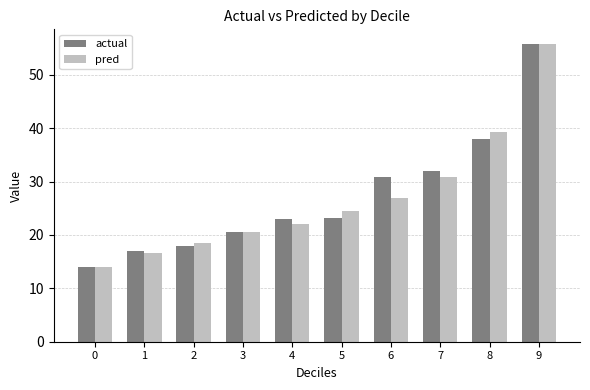

Which series changed the most between 0 and 4?

actual